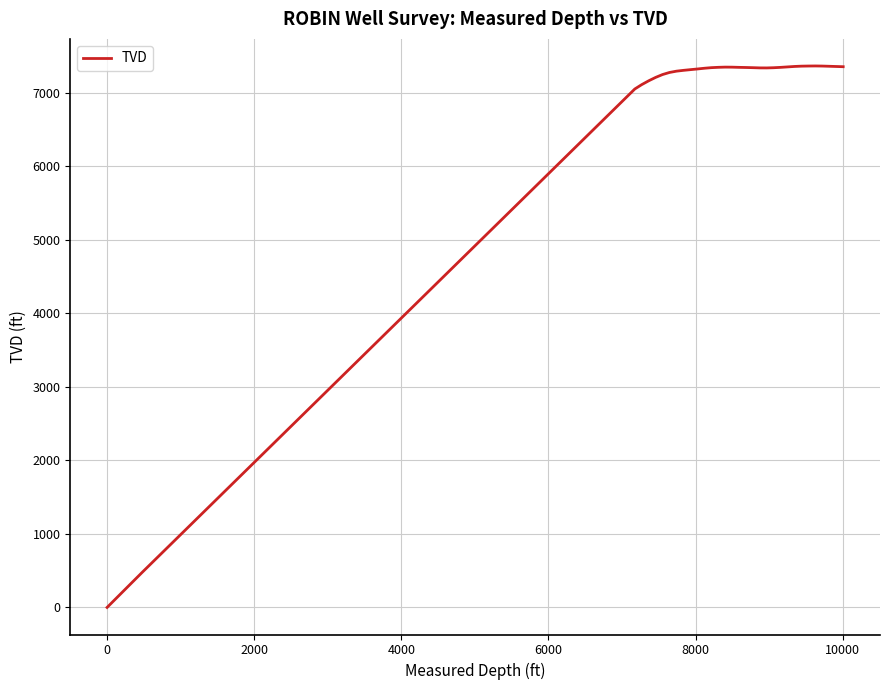

What is the maximum value shown in the chart?

7362.4